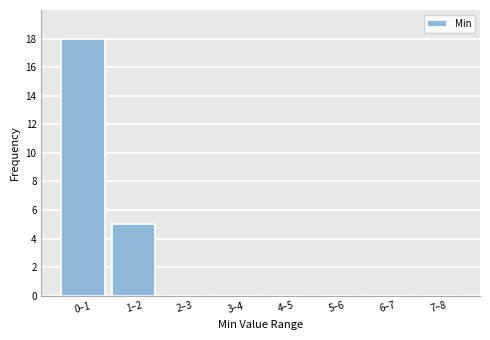

Reading right to left, what are all the values shown in this chart?

7–8=0	6–7=0	5–6=0	4–5=0	3–4=0	2–3=0	1–2=5	0–1=18